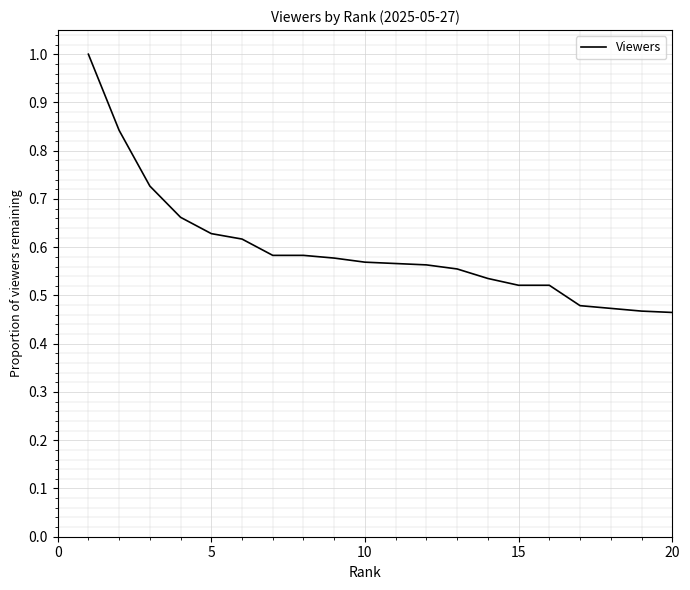

What is the greatest value displayed?

1.0